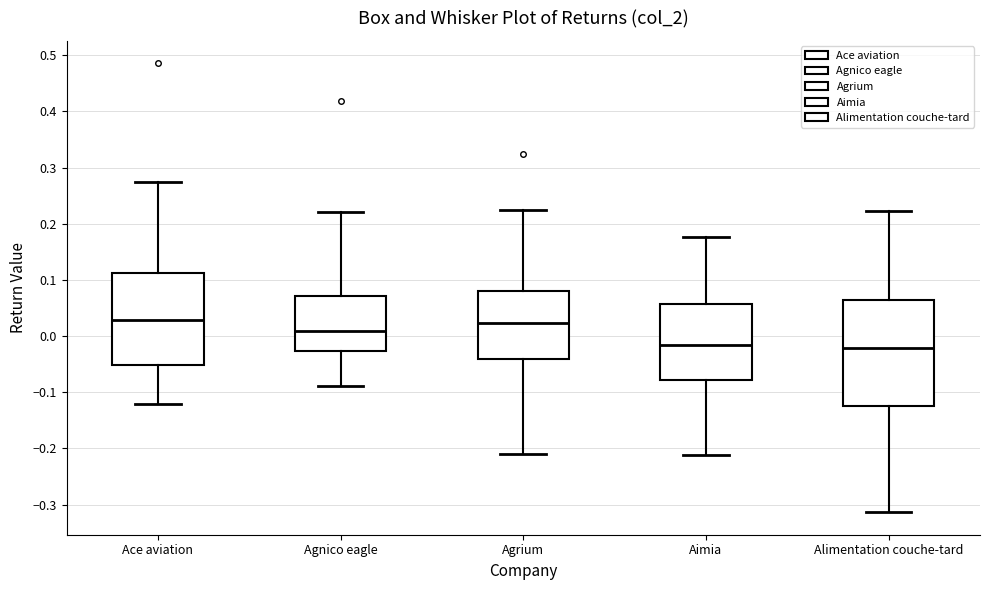

Which box is the tallest, from its lower edge to its upper edge?

Alimentation couche-tard